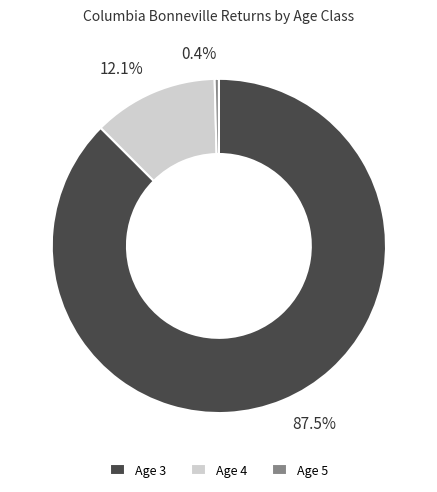

Which slice is the smallest?

Age 5